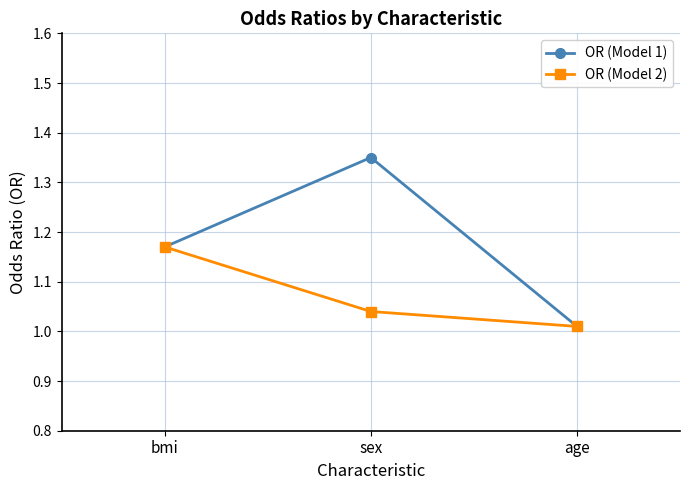

True or false: OR (Model 1) has a value of 1.9 at sex.

False